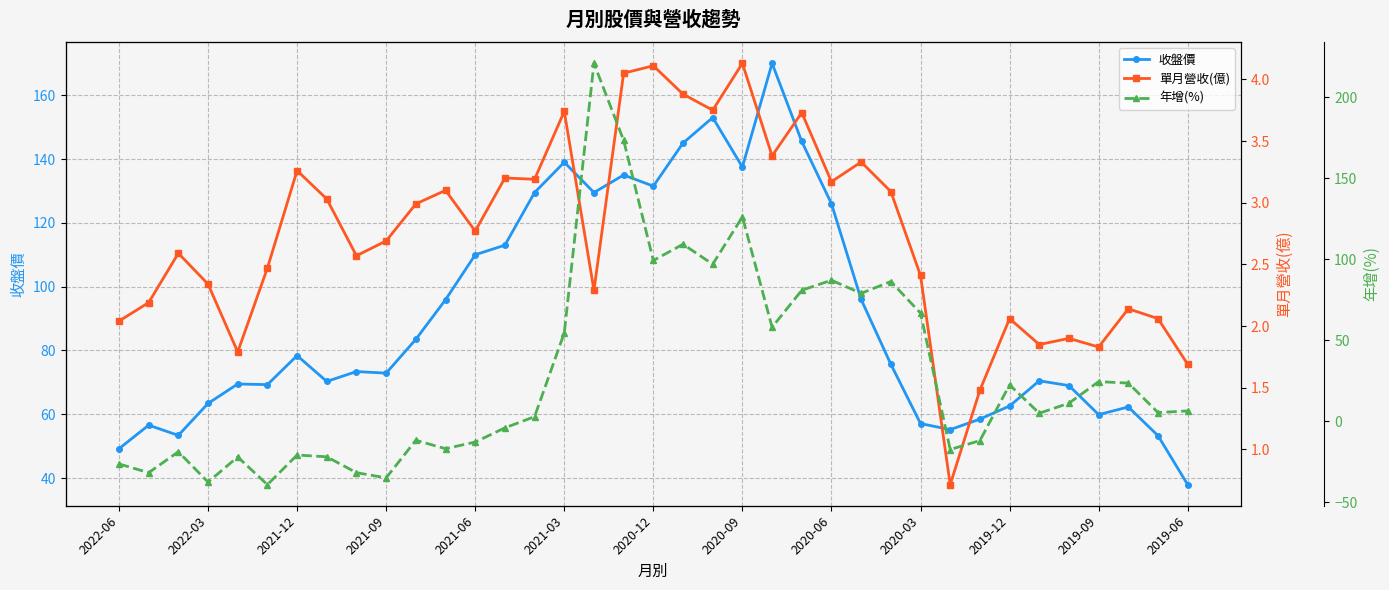

The 收盤價 series shows 51.8 at 2019-06. True or false?

False